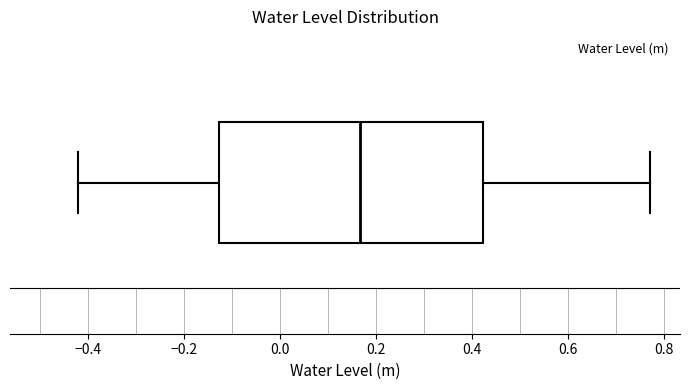

Read this box plot against the x-axis: the position of the median line, the range covered by the box, and the ends of both whiskers. The values are not printed on the chart, so give them approximately, as read against the axis.

median 0.16, box -0.12 to 0.42, whiskers -0.42 to 0.78